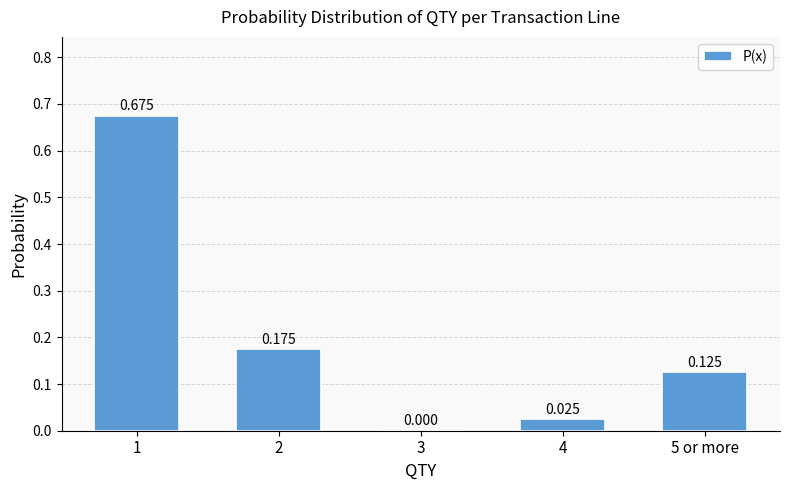

How many categories are shown in the chart?

5